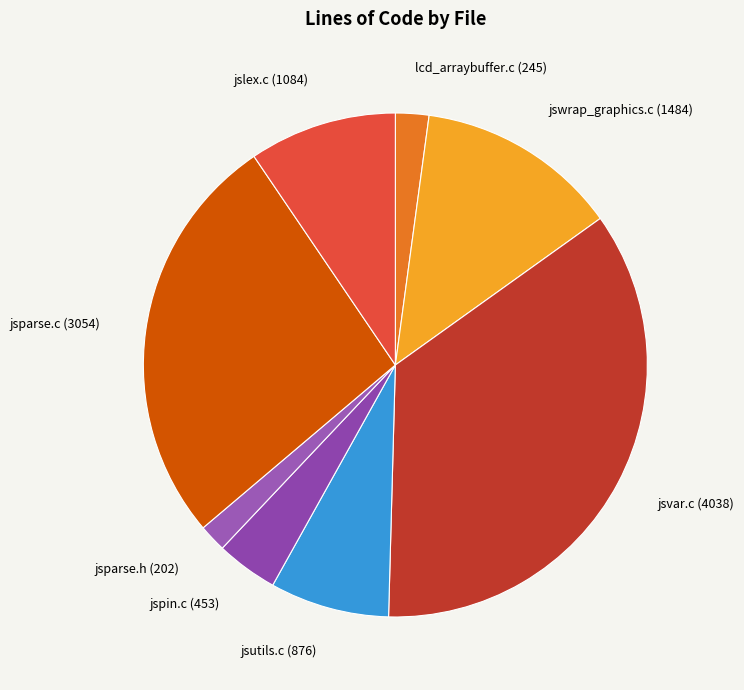

The lcd_arraybuffer.c slice represents 2% of the pie. True or false?

True